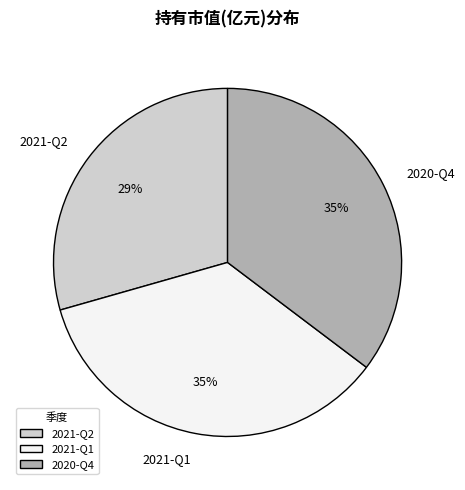

What percentage is the 2020-Q4 slice, to the nearest percent?

35%